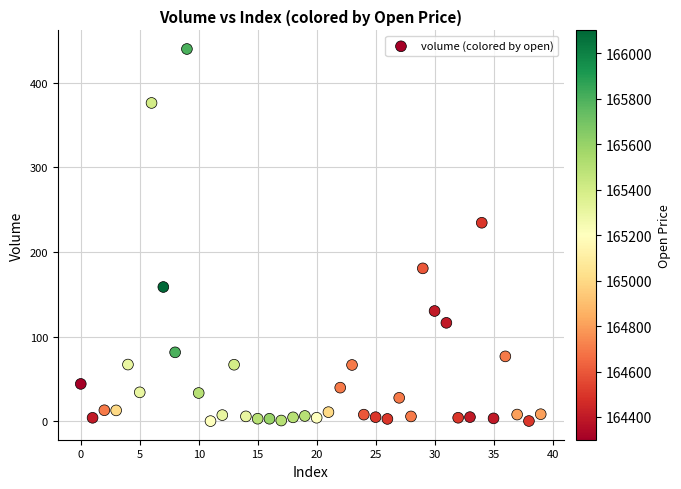

What Y value in the scatter plot is closest to 219?

234.5